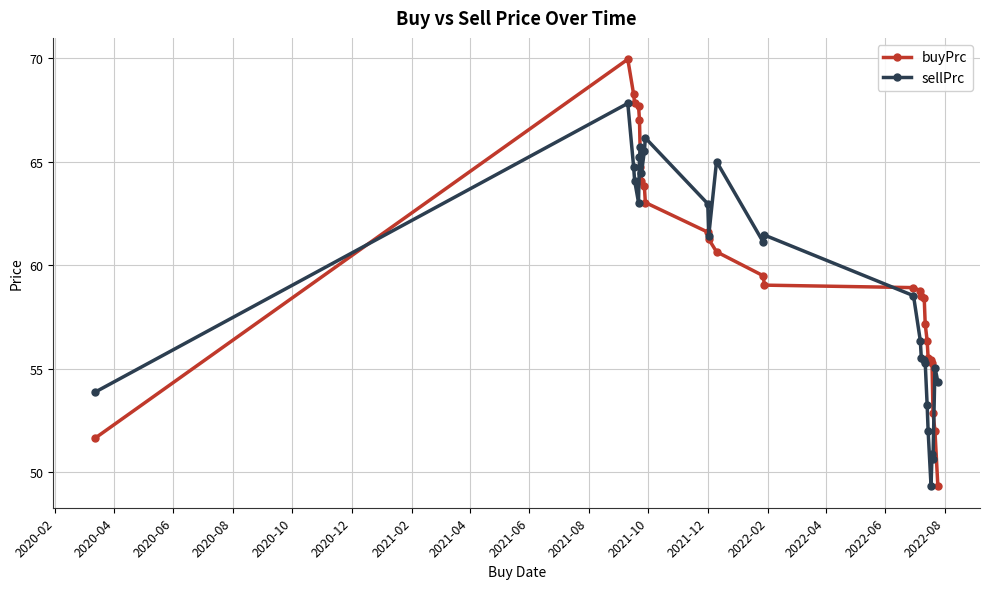

After their last crossing, which series has the higher values: sellPrc or buyPrc?

sellPrc